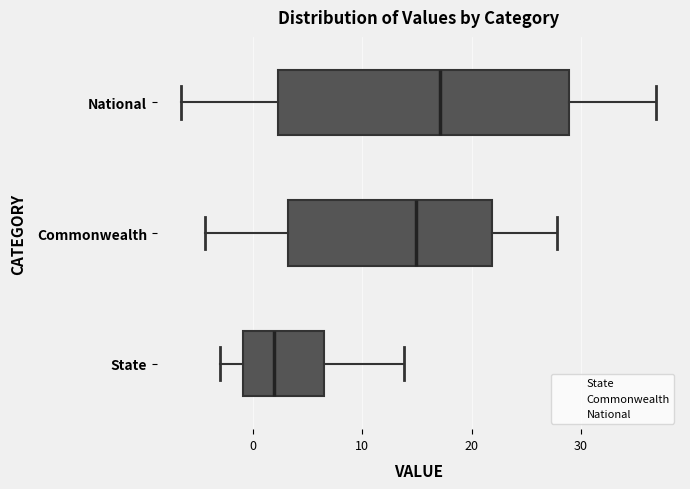

Reading bottom to top, transcribe this box plot: for each box, give where its median line is, the range the box spans, and where its two whiskers end, as read against the x-axis. The values are not printed on the chart, so give them approximately, as read against the axis.

State: median 2, box -1 to 7, whiskers -3 to 14
Commonwealth: median 15, box 3 to 22, whiskers -4 to 28
National: median 17, box 2 to 29, whiskers -7 to 37